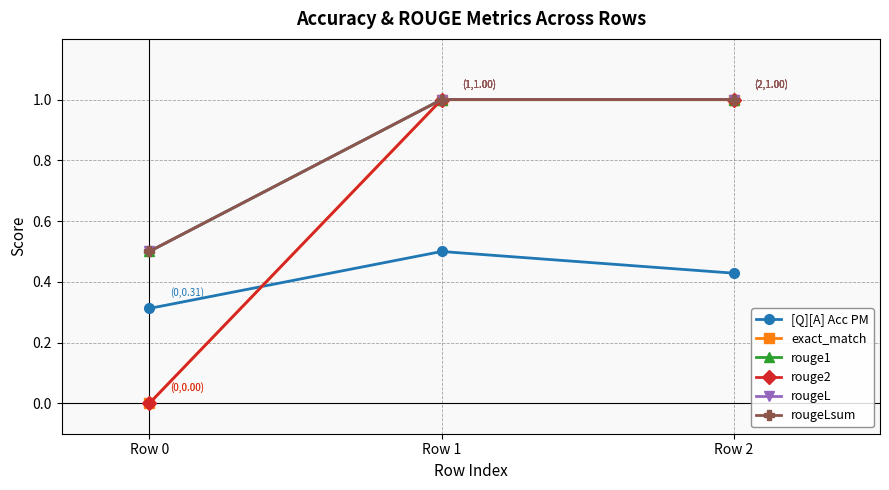

Is it true that rouge1 equals 0.5 at Row 0?

True